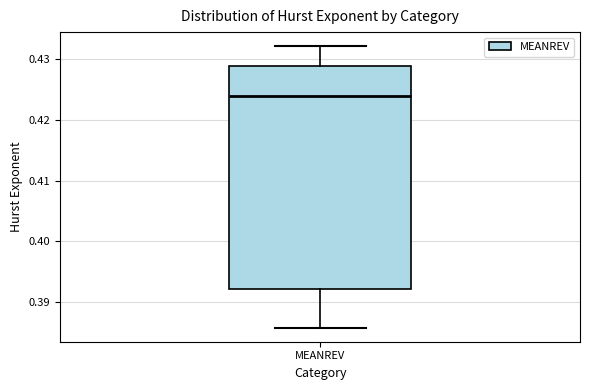

Transcribe this box plot: give where the median line is, the range the box spans, and where the two whiskers end, as read against the y-axis. The values are not printed on the chart, so give them approximately, as read against the axis.

median 0.424, box 0.392 to 0.429, whiskers 0.386 to 0.432